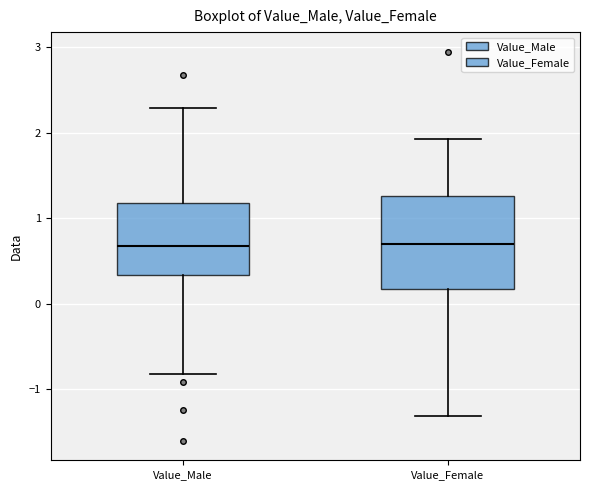

Reading left to right, read every box against the y-axis: the position of its median line, the range the box covers, and the ends of its whiskers. The values are not printed on the chart, so give them approximately, as read against the axis.

Value_Male: median 0.7, box 0.3 to 1.2, whiskers -0.8 to 2.3
Value_Female: median 0.7, box 0.2 to 1.3, whiskers -1.3 to 1.9